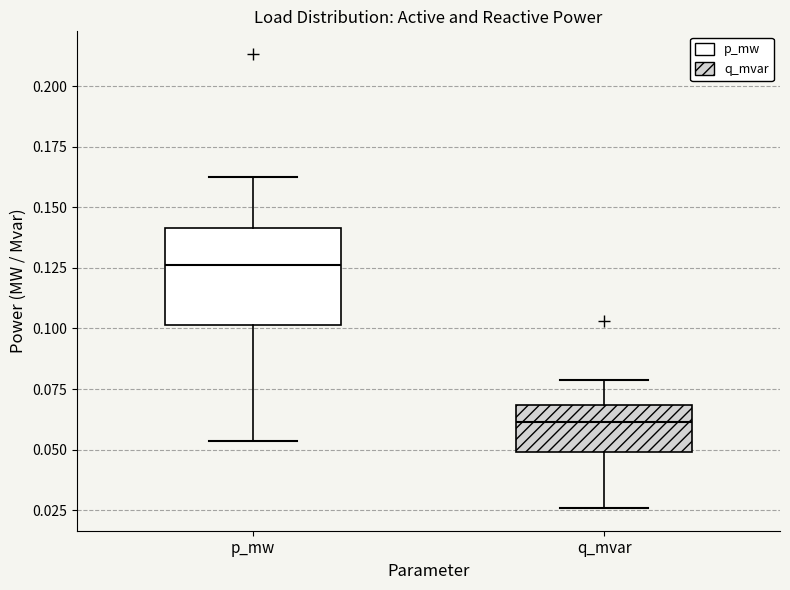

Reading left to right, read every box against the y-axis: the position of its median line, the range the box covers, and the ends of its whiskers. The values are not printed on the chart, so give them approximately, as read against the axis.

p_mw: median 0.125, box 0.100 to 0.140, whiskers 0.055 to 0.165
q_mvar: median 0.060, box 0.050 to 0.070, whiskers 0.025 to 0.080